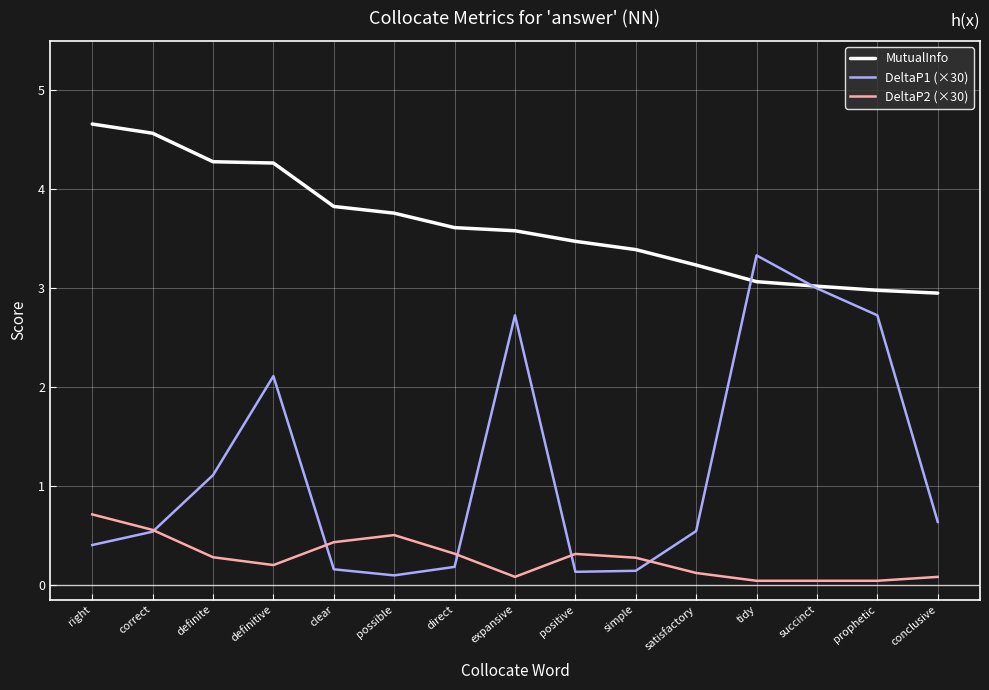

What is the total value across all series at definitive?

6.6